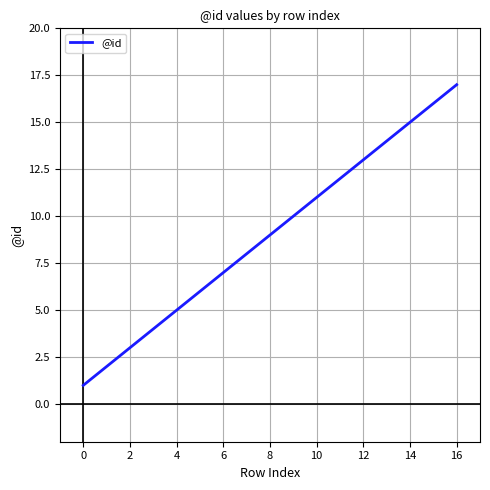

What is the difference between the maximum and minimum values?

16